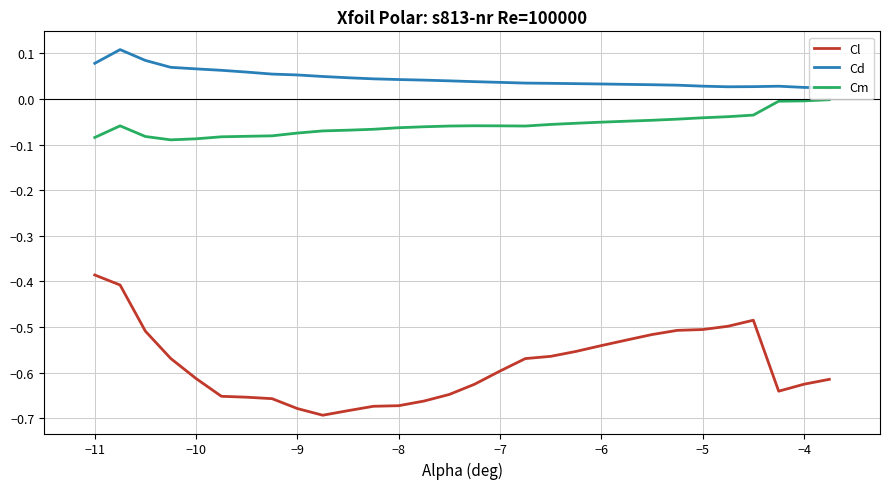

Which series has the largest total across all categories?

Cd